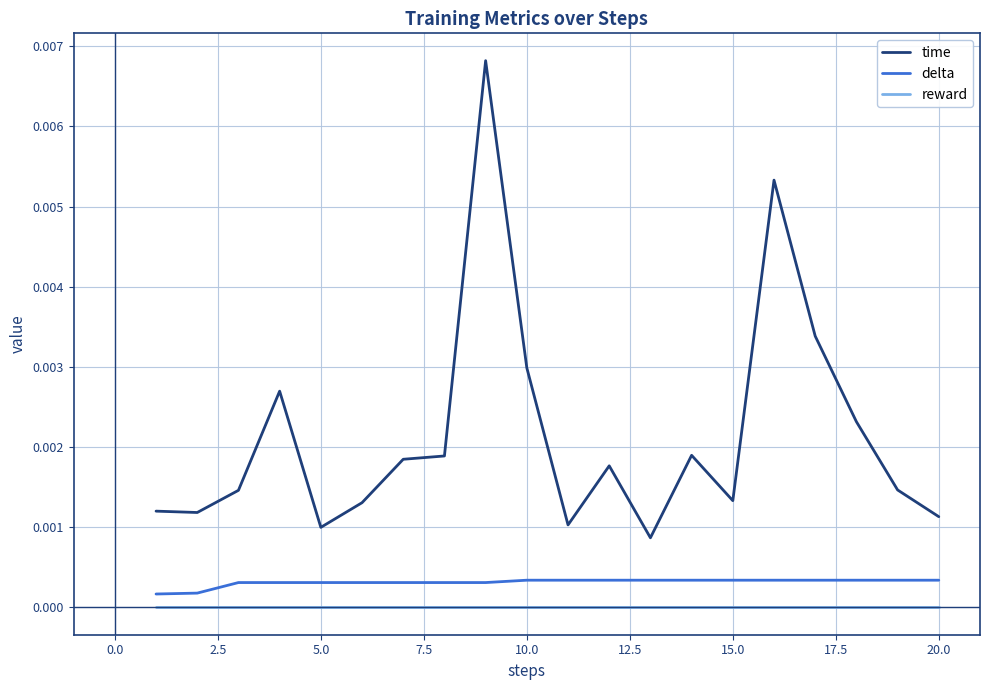

At how many categories does at least one series exceed 0?

20